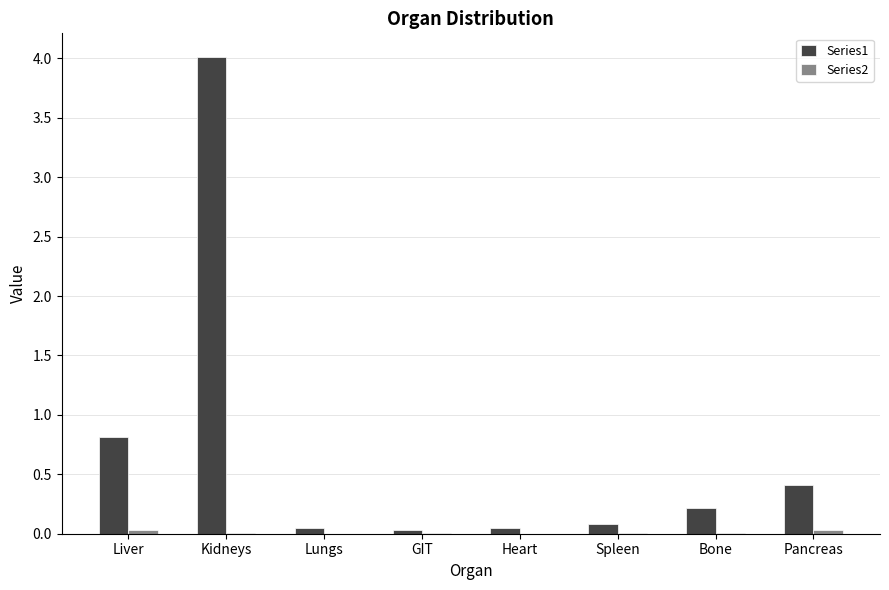

At which label does Series1 reach its peak?

Kidneys